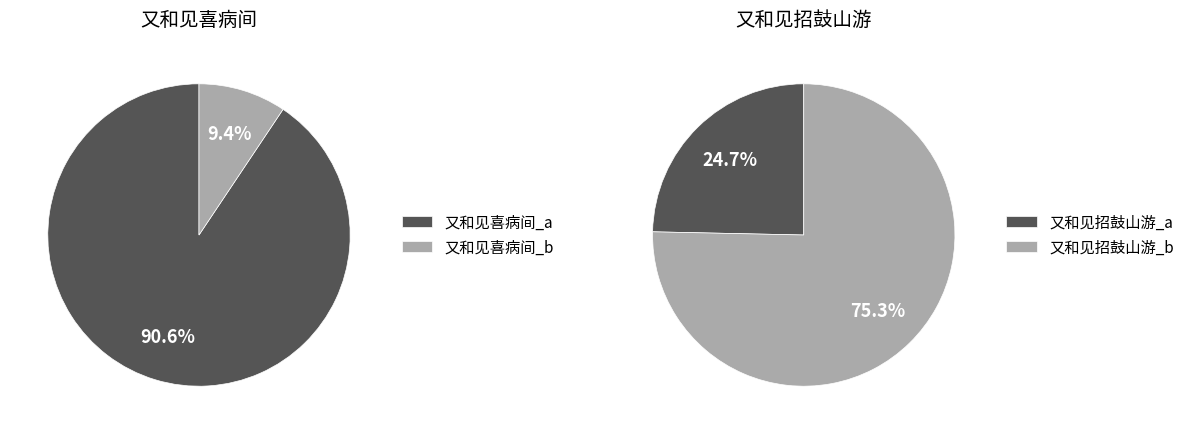

Count the number of slices in the pie.

2